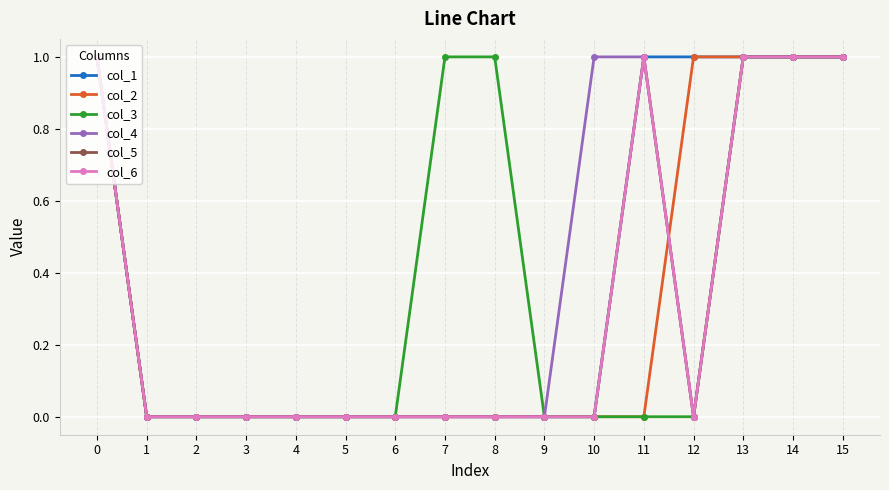

Does the chart have visible grid lines?

Yes